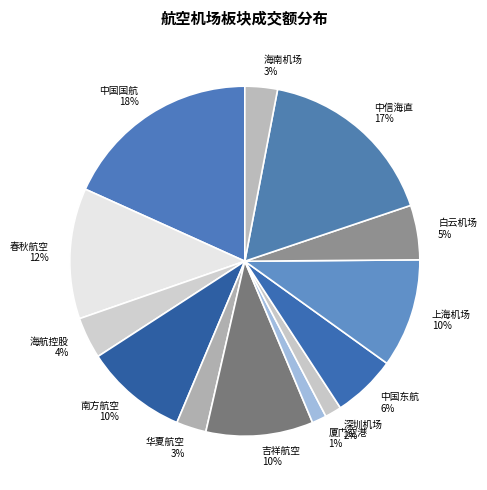

What is the ratio of the value at 南方航空 to the value at 海航控股?

2.5